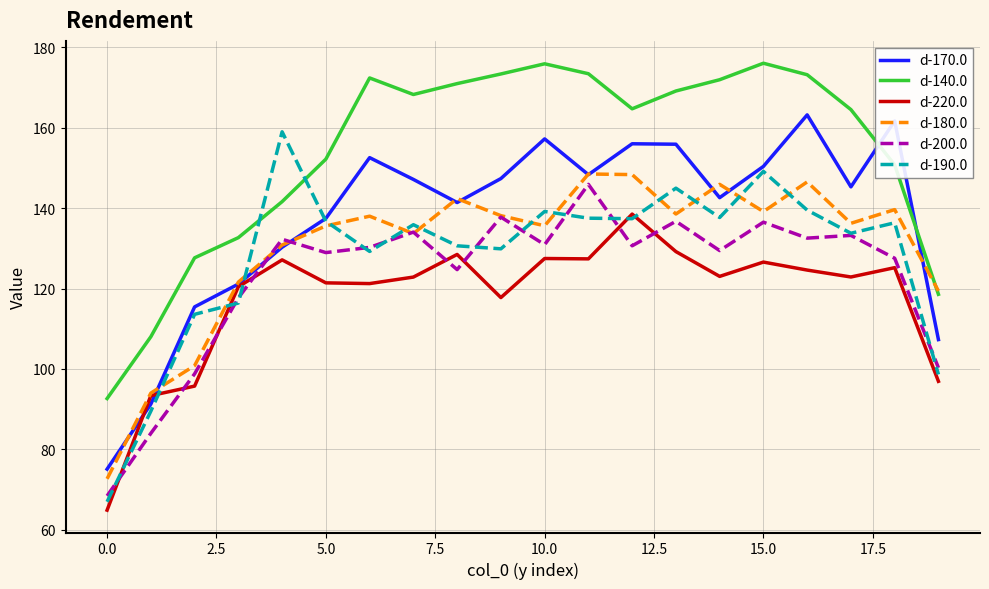

Which series has the largest total across all categories?

d-140.0